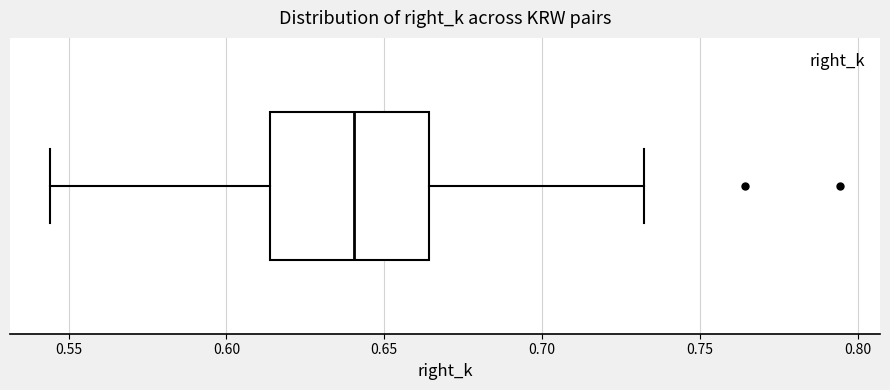

Transcribe this box plot: give where the median line is, the range the box spans, and where the two whiskers end, as read against the x-axis. The values are not printed on the chart, so give them approximately, as read against the axis.

median 0.640, box 0.615 to 0.665, whiskers 0.545 to 0.730